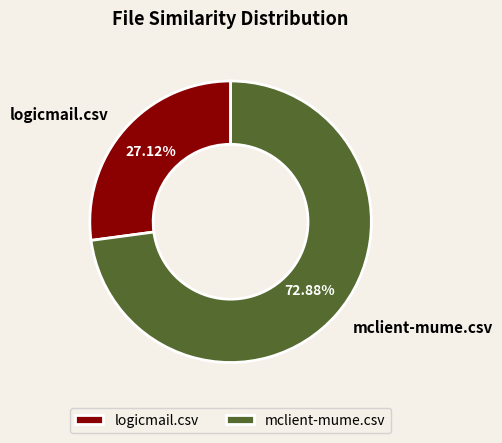

To the nearest percent, what percentage of the pie is mclient-mume.csv?

73%